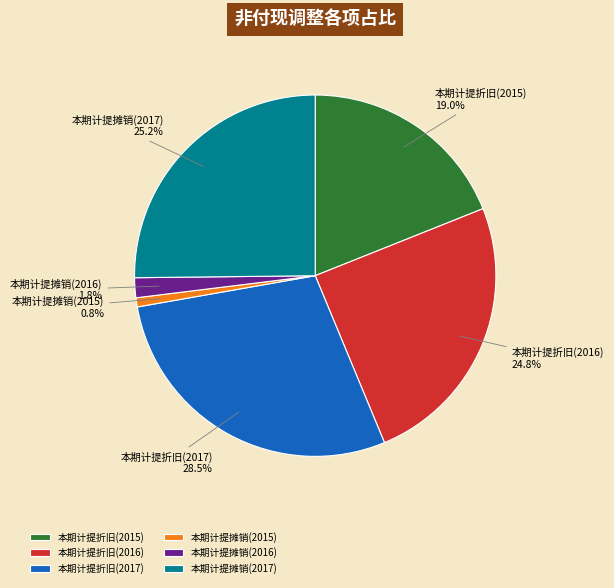

How many segments does this pie chart have?

6